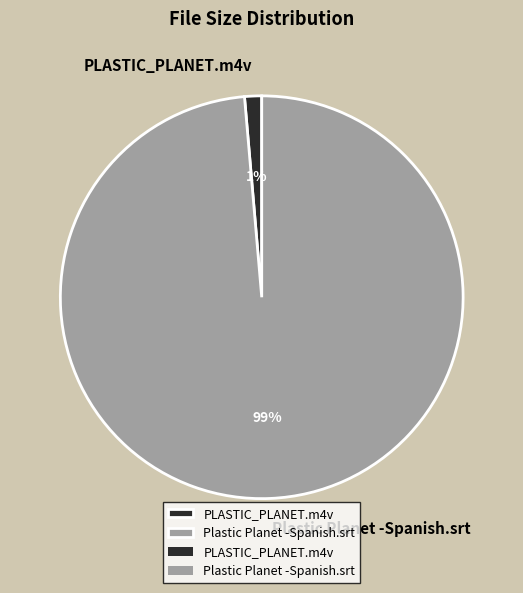

To the nearest percent, what is the combined percentage of Plastic Planet -Spanish.srt and PLASTIC_PLANET.m4v?

100%